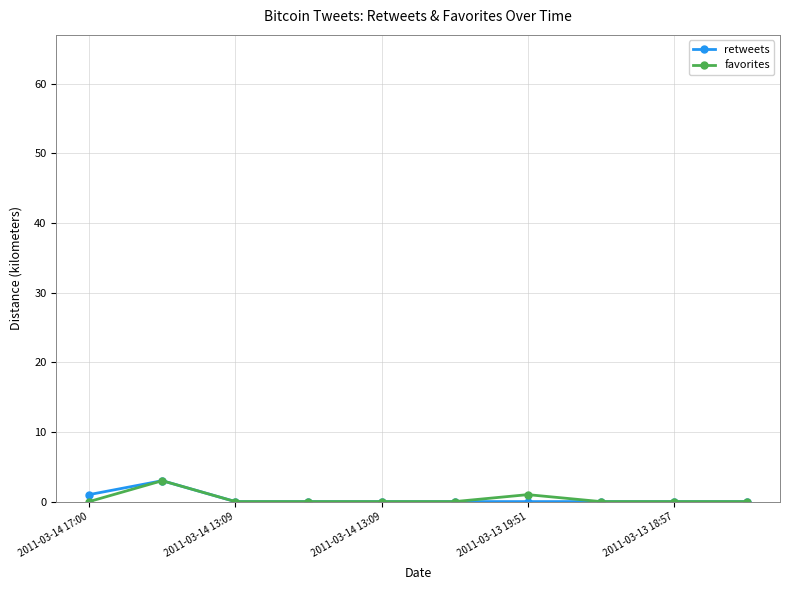

True or false: favorites has more than 0 points higher than both neighbors.

True